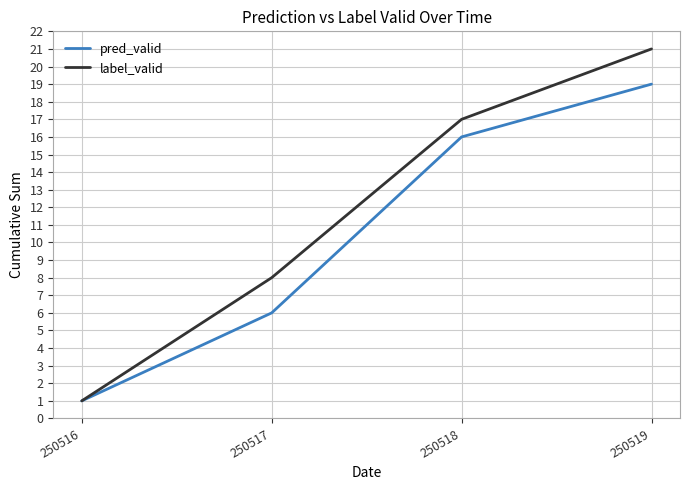

Reading right to left, extract all data points from this chart.

pred_valid: 19	16	6	1
label_valid: 21	17	8	1